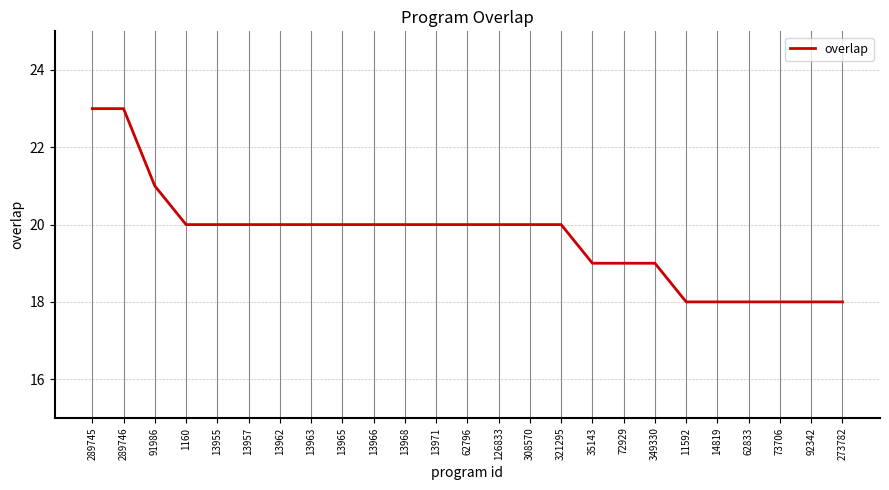

Count the number of categories in the chart.

25